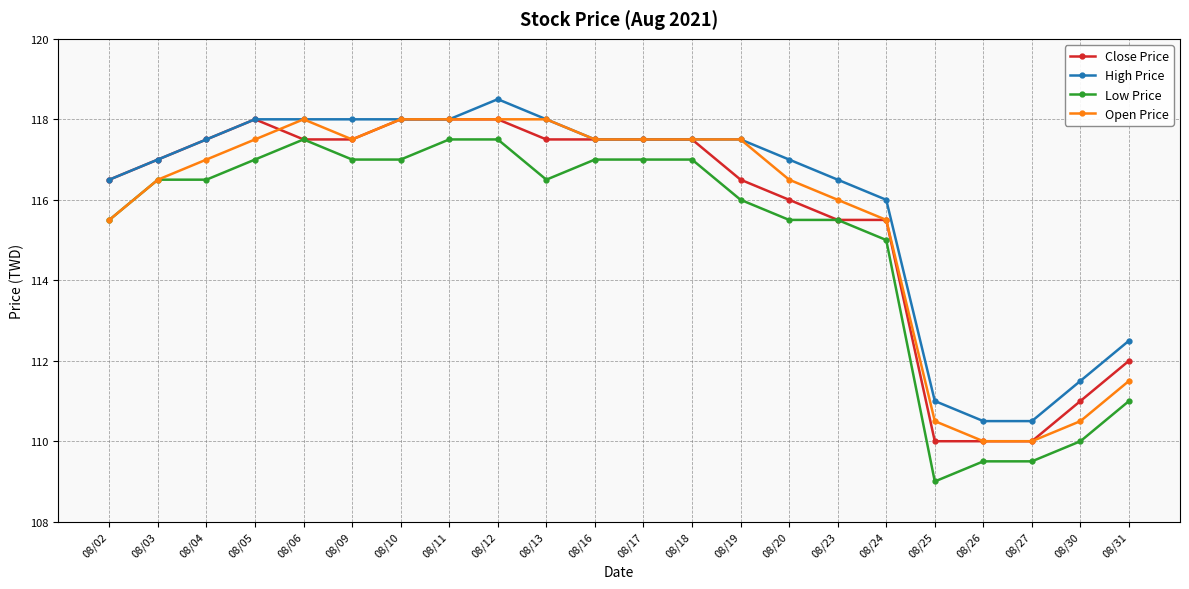

At which category is the sum across all series the highest?

08/12